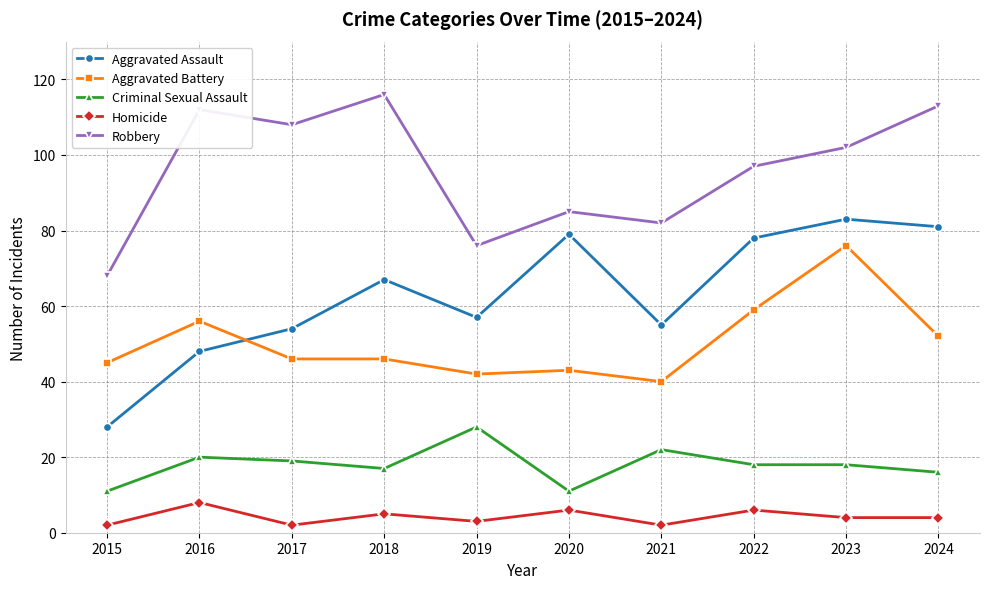

What is the value of the Aggravated Battery point at the 9th from the left?

76